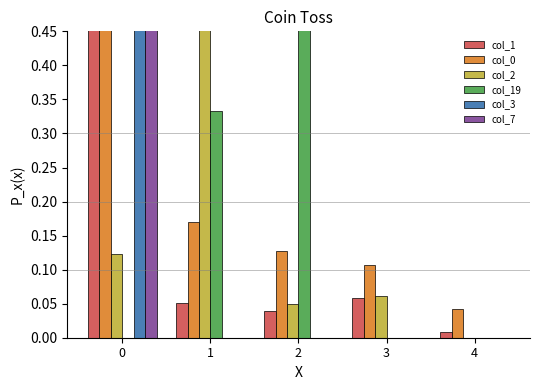

What are all the series names shown in the legend?

col_1, col_0, col_2, col_19, col_3, col_7